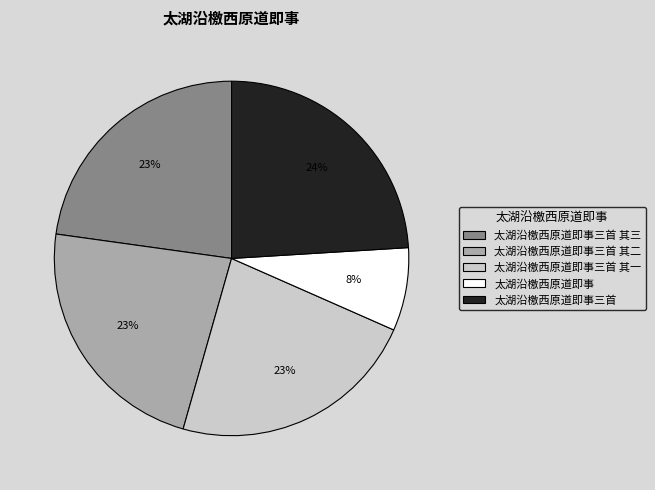

Approximately how many times larger is the value at 太湖沿檄西原道即事 compared to 太湖沿檄西原道即事三首 其二?

0.3